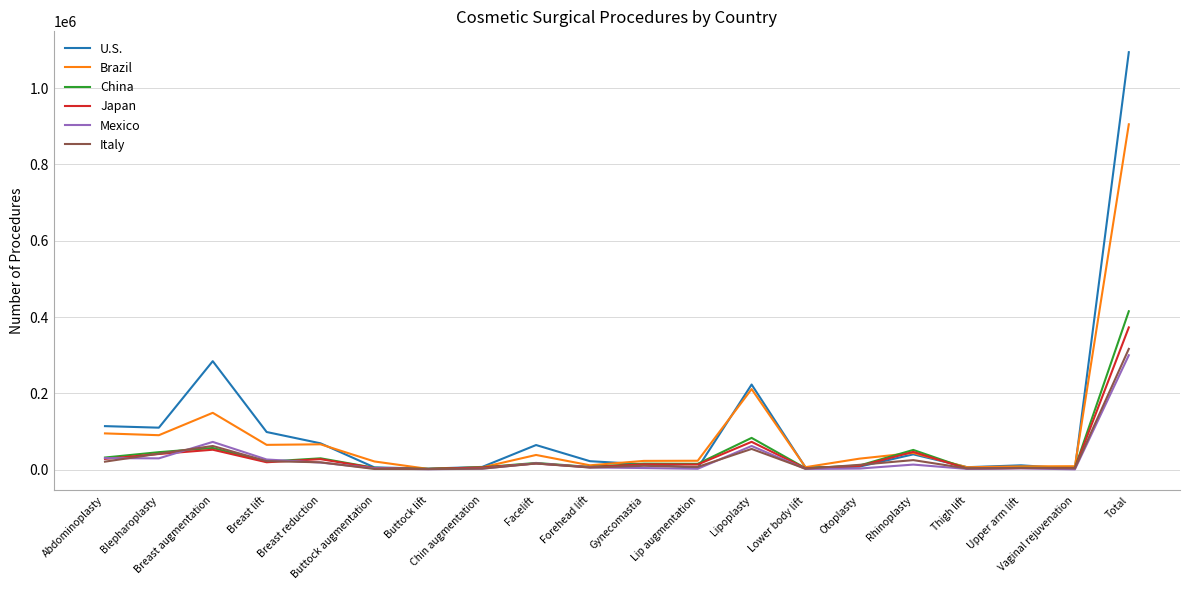

List the series in order of their peak value, lowest first.

Mexico, Italy, Japan, China, Brazil, U.S.